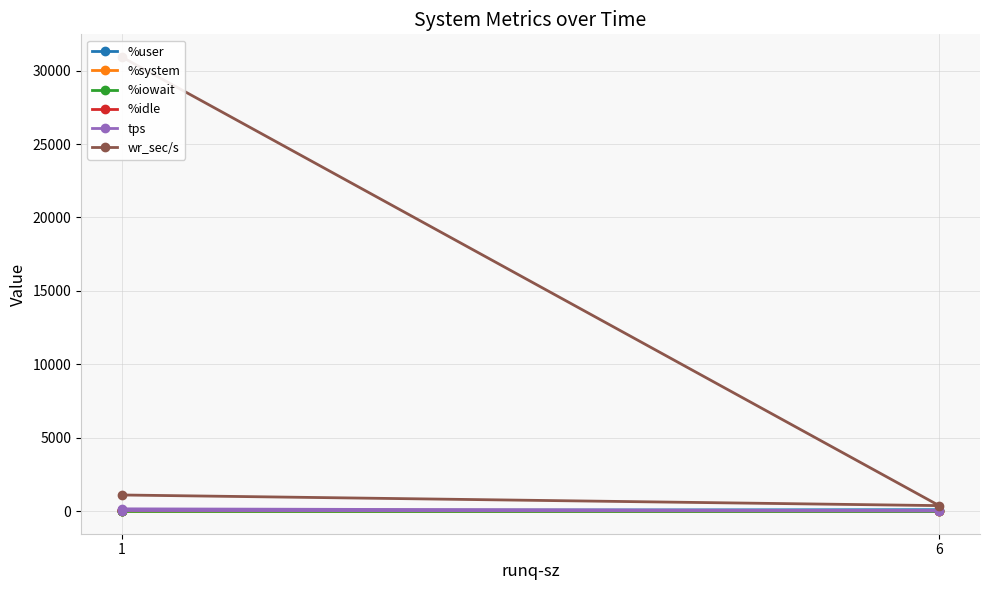

The value of tps at 1 is 32.2. True or false?

True